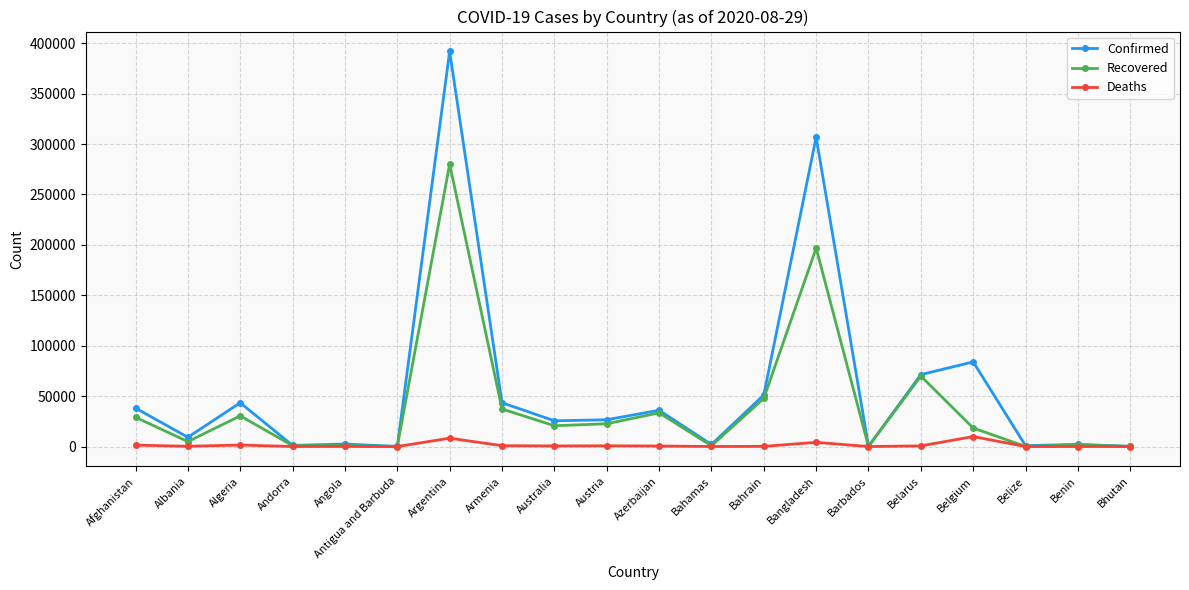

List the series in order of their peak value, highest first.

Confirmed, Recovered, Deaths